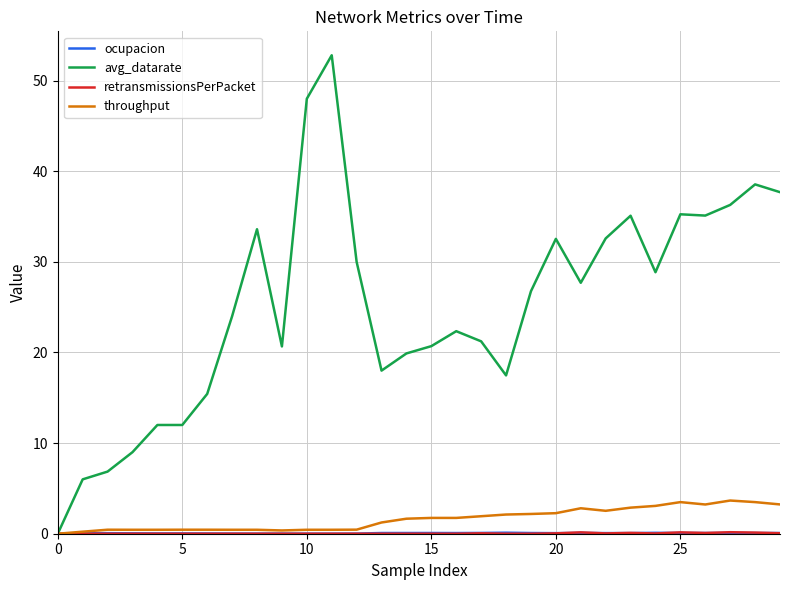

Which series has the largest range (max minus min)?

avg_datarate